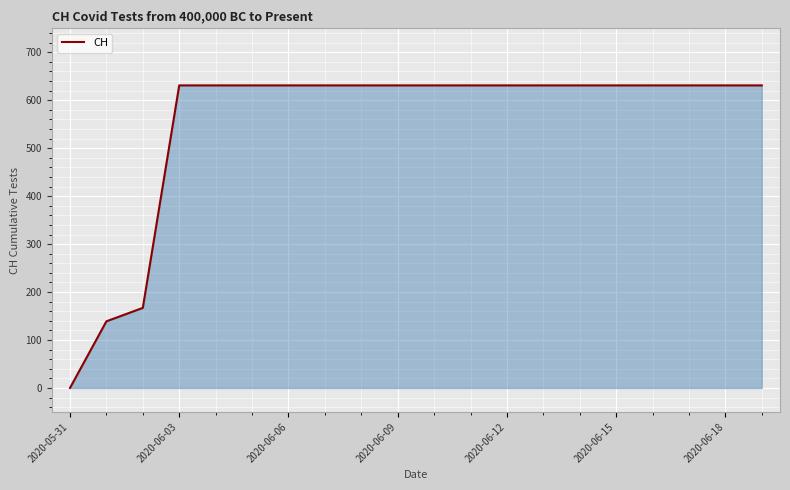

What is the difference between the second highest and minimum values?

631